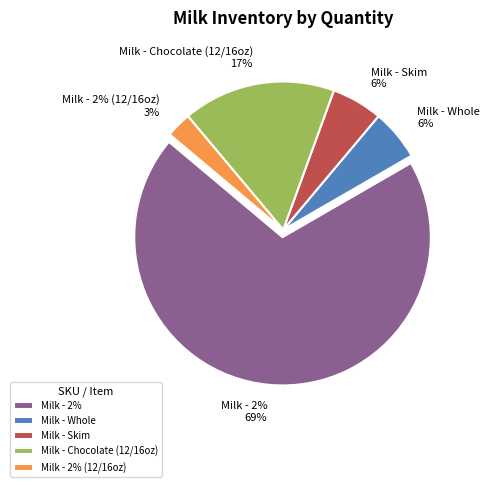

How many slices are in this pie chart?

5